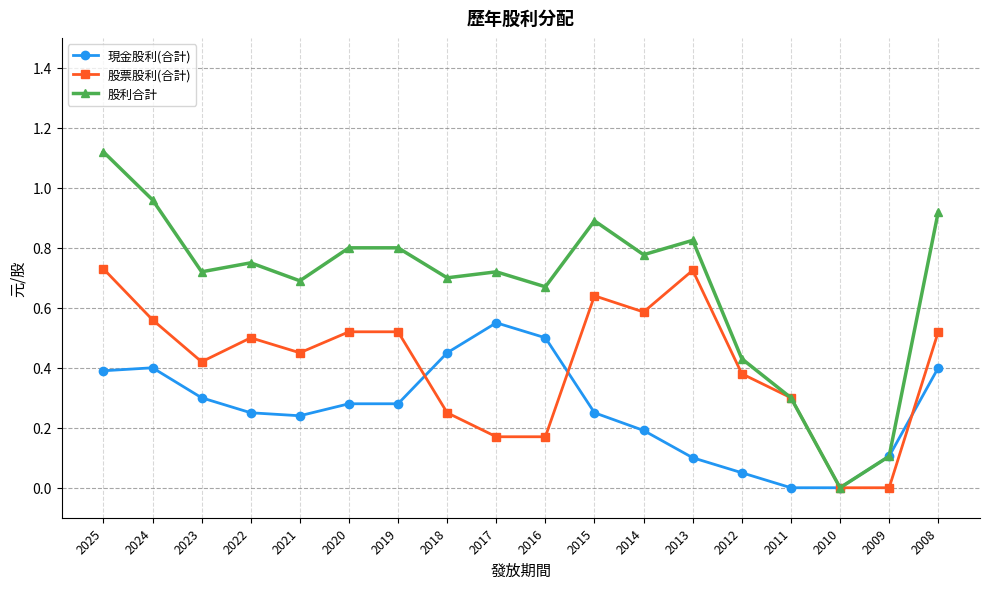

At which category is the sum across all series the highest?

2025